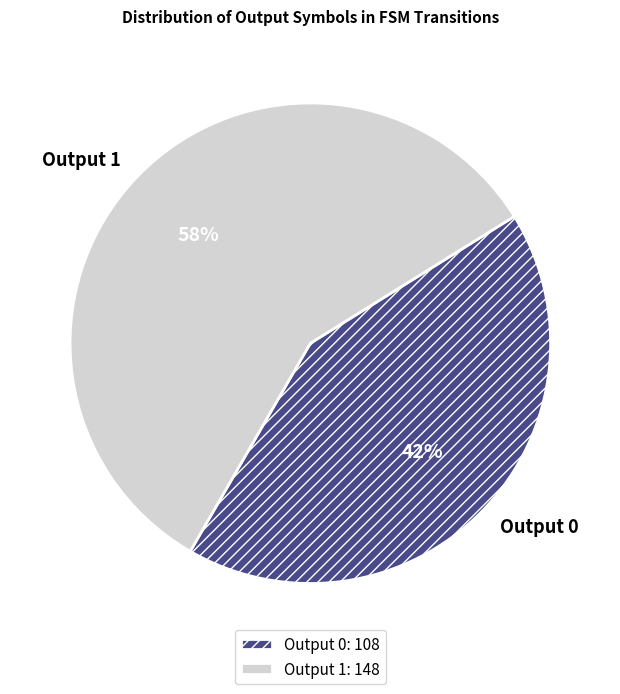

True or false: Output 0 accounts for 42% of the total.

True